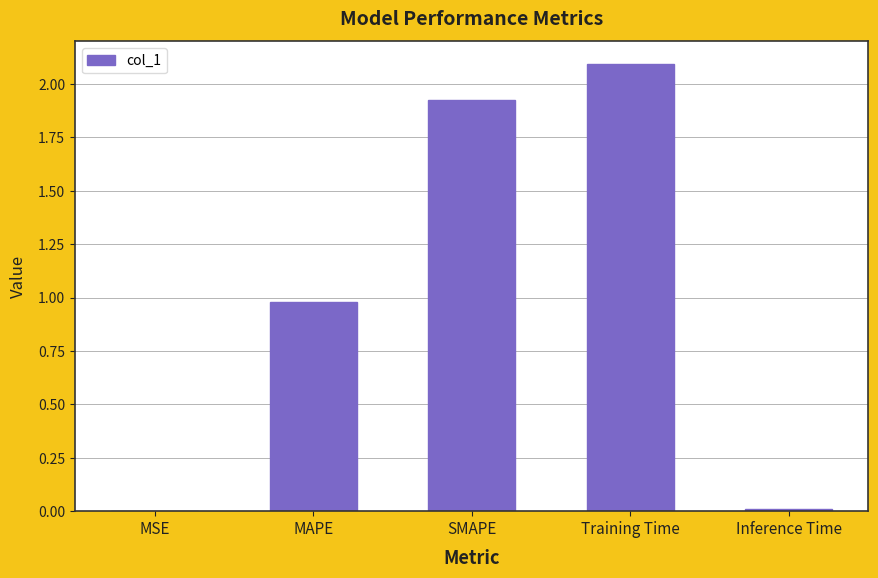

What is the change in value from MAPE to Training Time?

+1.1